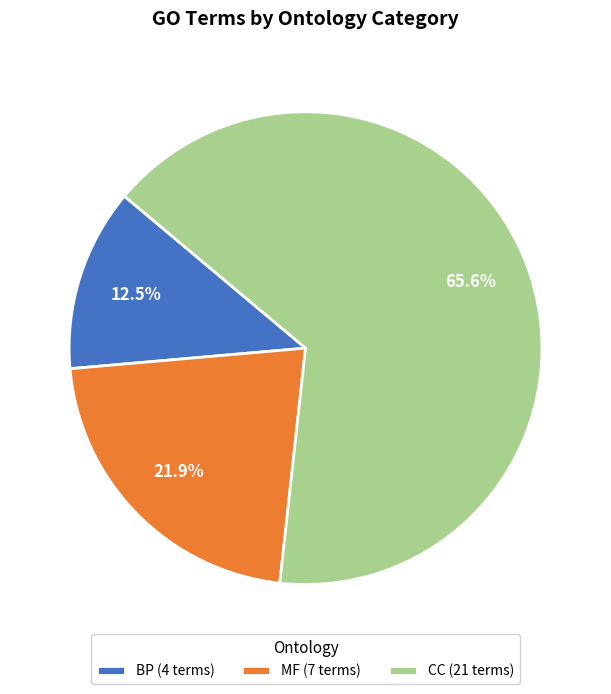

Which category has the biggest portion of the pie?

CC